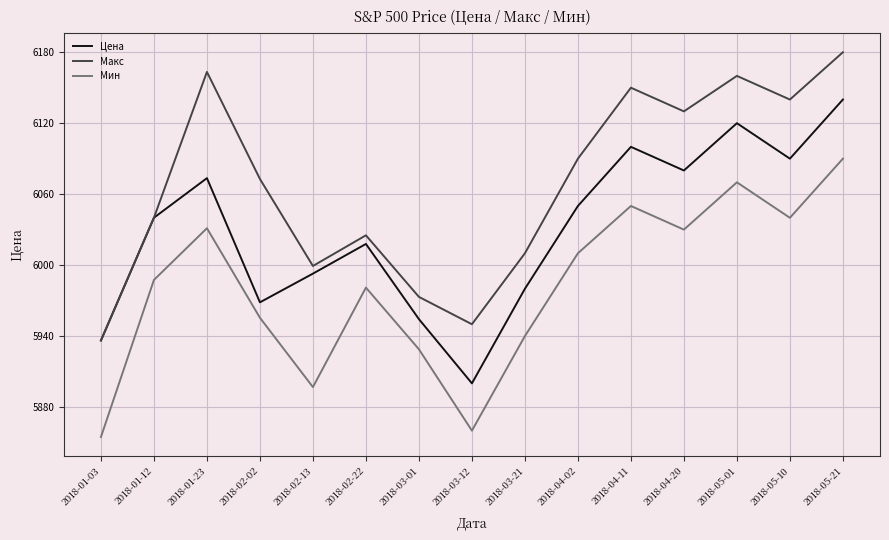

Read the Мин value at 2018-03-12.

5860.0